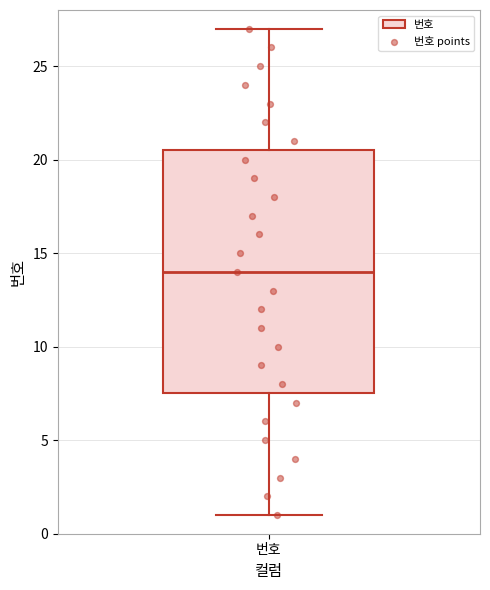

Where does the lower whisker of the box for 번호 end on the y-axis? The values are not printed on the chart, so give them approximately, as read against the axis.

1.0